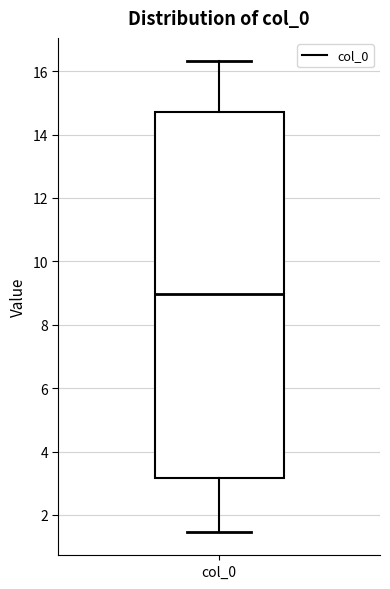

Where is the lower edge of the box for col_0 on the y-axis? The values are not printed on the chart, so give them approximately, as read against the axis.

3.2